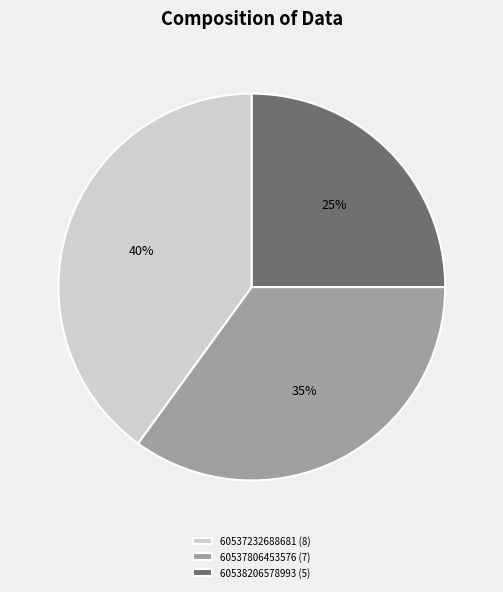

Which category has the biggest portion of the pie?

60537232688681 (8)